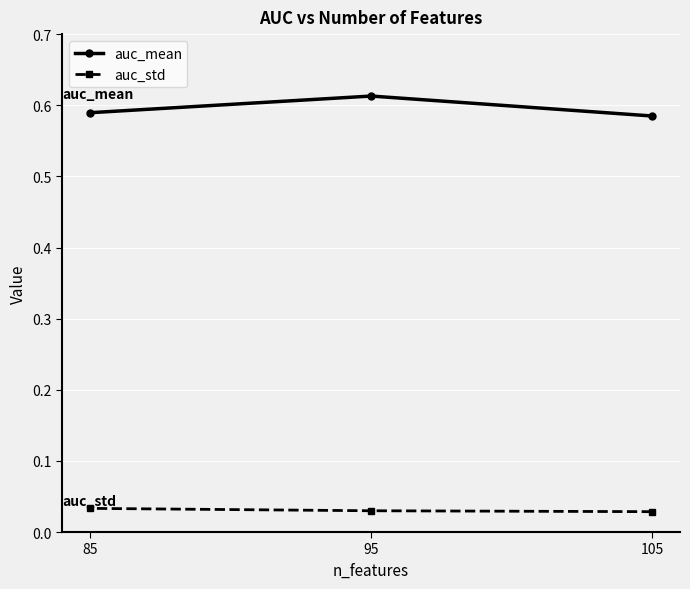

Rank the series by their maximum value, from lowest to highest.

auc_std, auc_mean